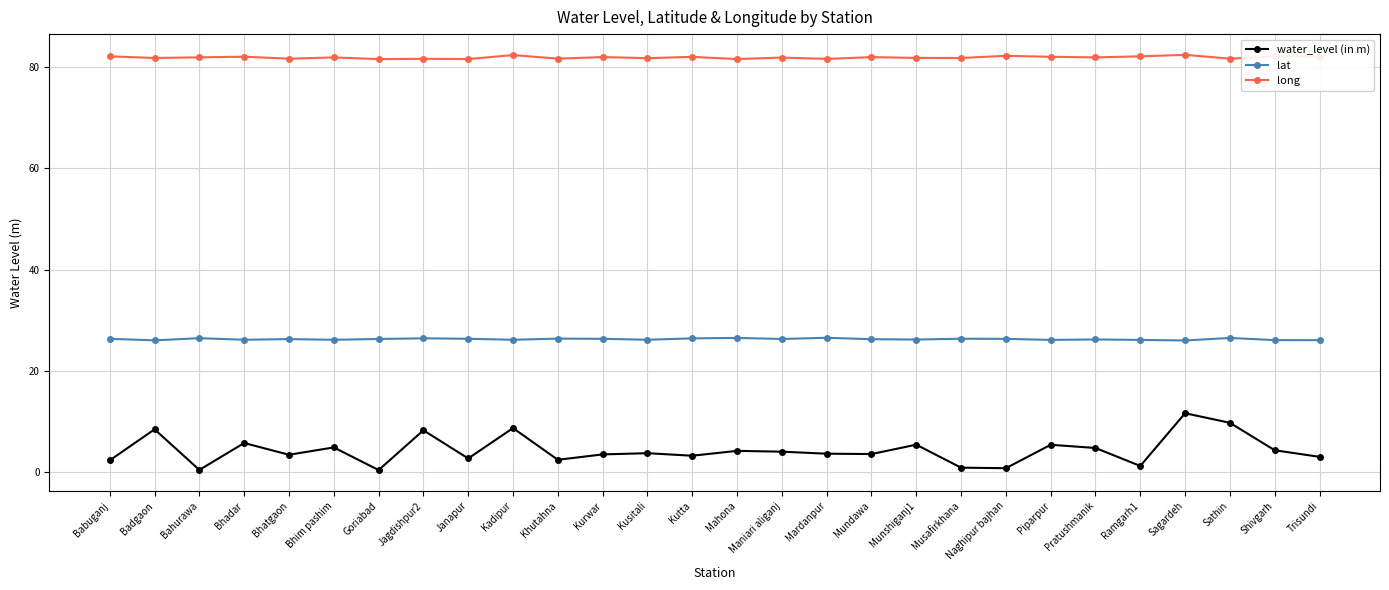

True or false: long and lat intersect in this chart.

False